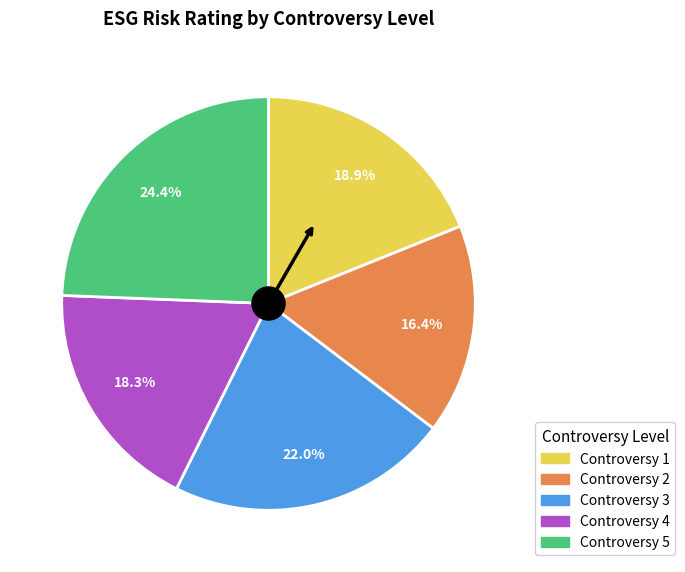

Is there a majority slice in this chart?

No